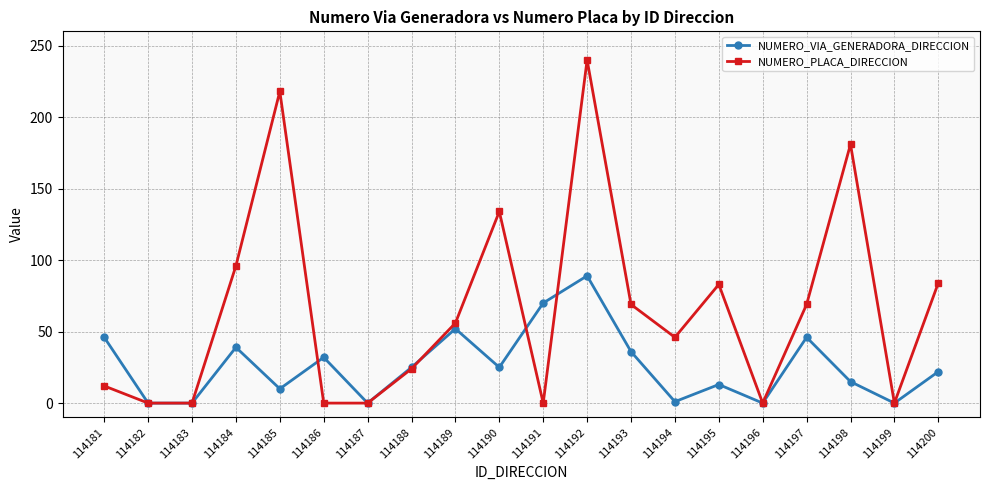

Rank the series by their average value, from lowest to highest.

NUMERO_VIA_GENERADORA_DIRECCION, NUMERO_PLACA_DIRECCION